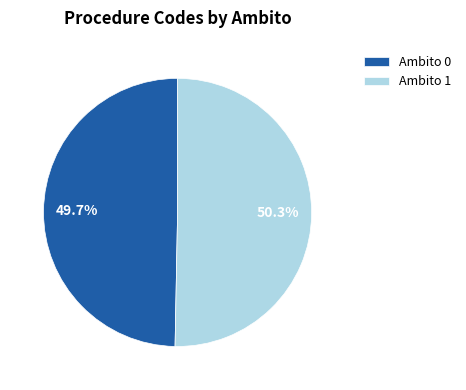

Do Ambito 1 and Ambito 0 together represent more than half of the pie?

Yes